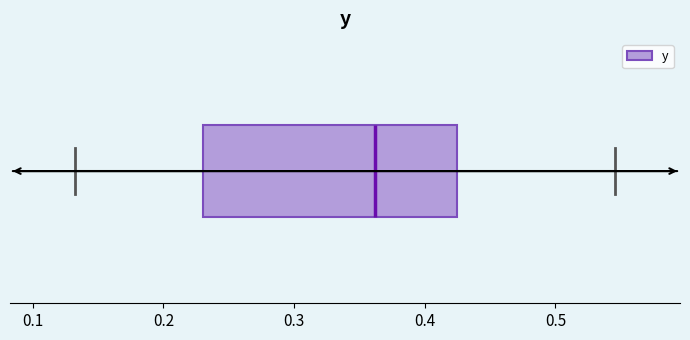

Read this box plot against the x-axis: the position of the median line, the range covered by the box, and the ends of both whiskers. The values are not printed on the chart, so give them approximately, as read against the axis.

median 0.36, box 0.23 to 0.42, whiskers 0.13 to 0.55